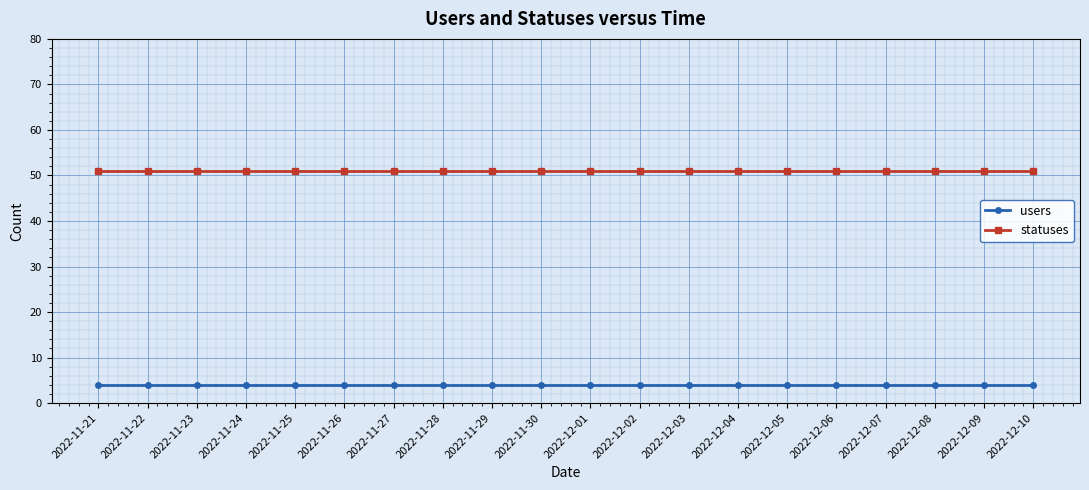

What is the value of the users point at the 9th from the left?

4